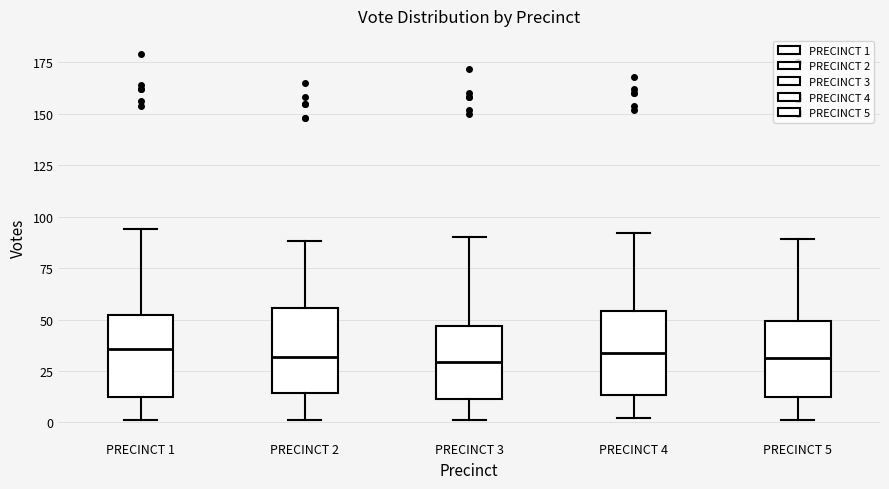

Where does the lower whisker of the box for PRECINCT 1 end on the y-axis? The values are not printed on the chart, so give them approximately, as read against the axis.

0